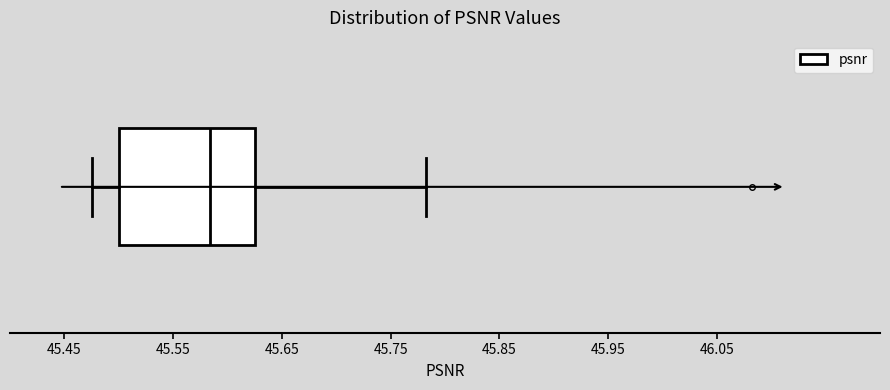

Transcribe this box plot: give where the median line is, the range the box spans, and where the two whiskers end, as read against the x-axis. The values are not printed on the chart, so give them approximately, as read against the axis.

median 45.58, box 45.50 to 45.63, whiskers 45.48 to 45.78